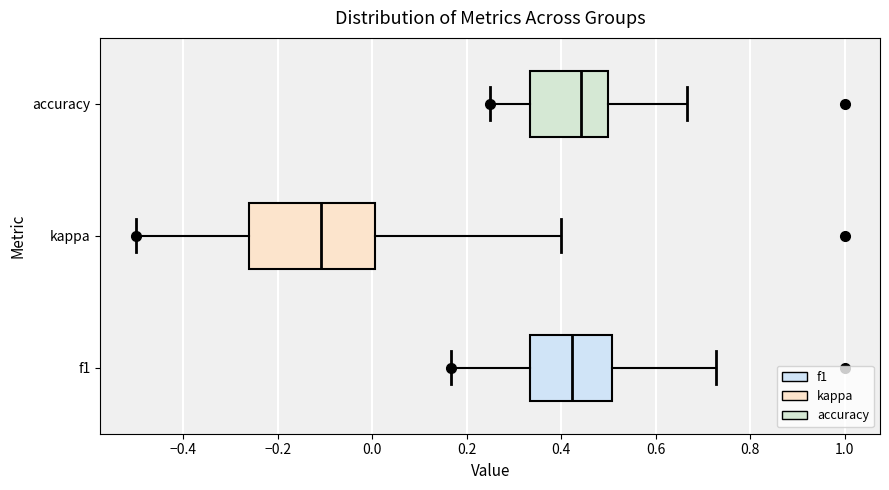

Which box is the widest, from its left edge to its right edge?

kappa